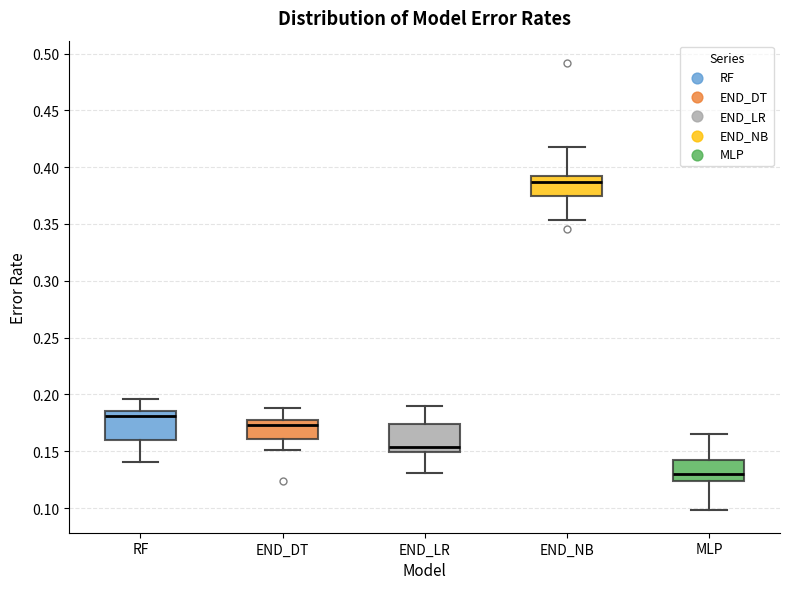

Reading left to right, read every box against the y-axis: the position of its median line, the range the box covers, and the ends of its whiskers. The values are not printed on the chart, so give them approximately, as read against the axis.

RF: median 0.180, box 0.160 to 0.185, whiskers 0.140 to 0.195
END_DT: median 0.175 (just below the box's upper edge), box 0.160 to 0.175, whiskers 0.150 to 0.190
END_LR: median 0.155, box 0.150 to 0.175, whiskers 0.130 to 0.190
END_NB: median 0.385, box 0.375 to 0.390, whiskers 0.355 to 0.420
MLP: median 0.130, box 0.125 to 0.140, whiskers 0.100 to 0.165